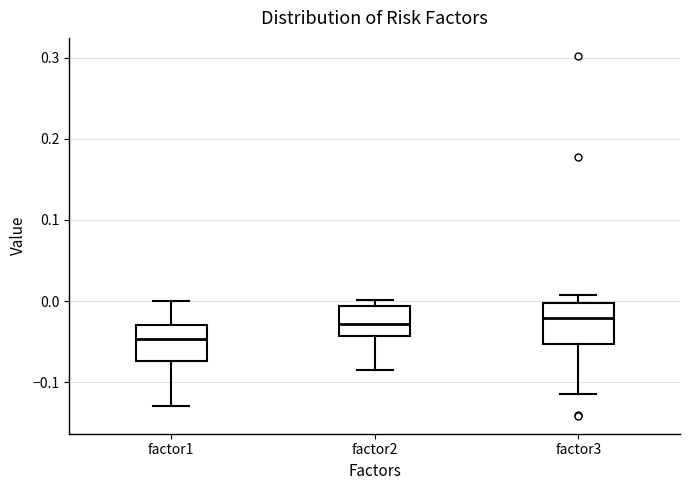

Reading left to right, read every box against the y-axis: the position of its median line, the range the box covers, and the ends of its whiskers. The values are not printed on the chart, so give them approximately, as read against the axis.

factor1: median -0.05, box -0.07 to -0.03, whiskers -0.13 to 0.00
factor2: median -0.03, box -0.04 to -0.01, whiskers -0.08 to 0.00
factor3: median -0.02, box -0.05 to 0.00, whiskers -0.11 to 0.01